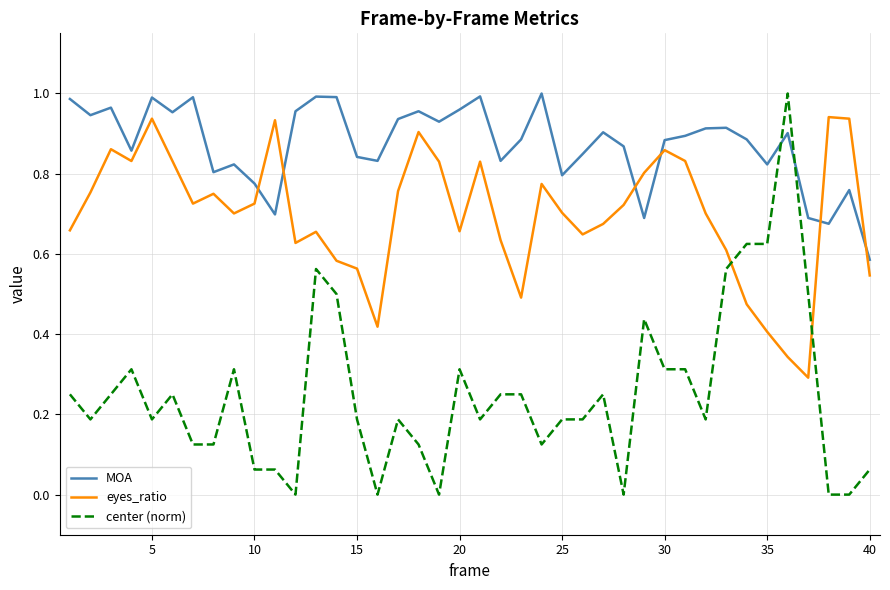

How many intersections are there between center (norm) and eyes_ratio?

2